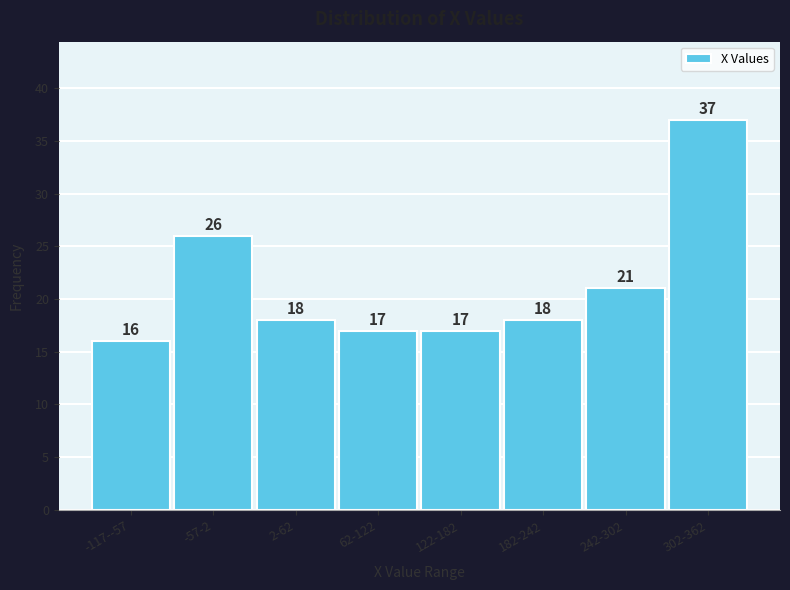

Reading left to right, extract all data points from this chart.

-117--57=16	-57-2=26	2-62=18	62-122=17	122-182=17	182-242=18	242-302=21	302-362=37